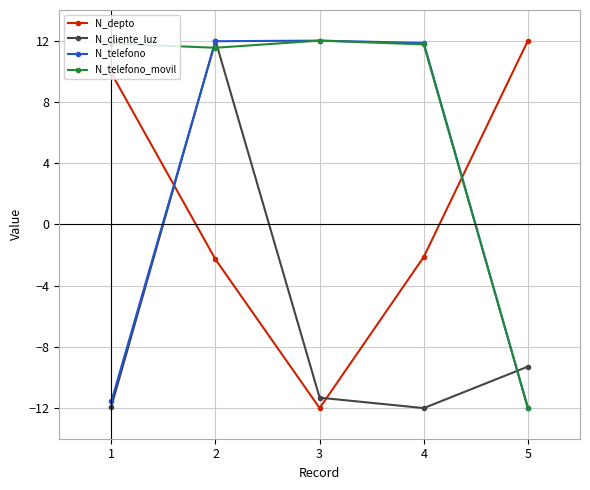

Which series changed the most between 1 and 2?

N_cliente_luz